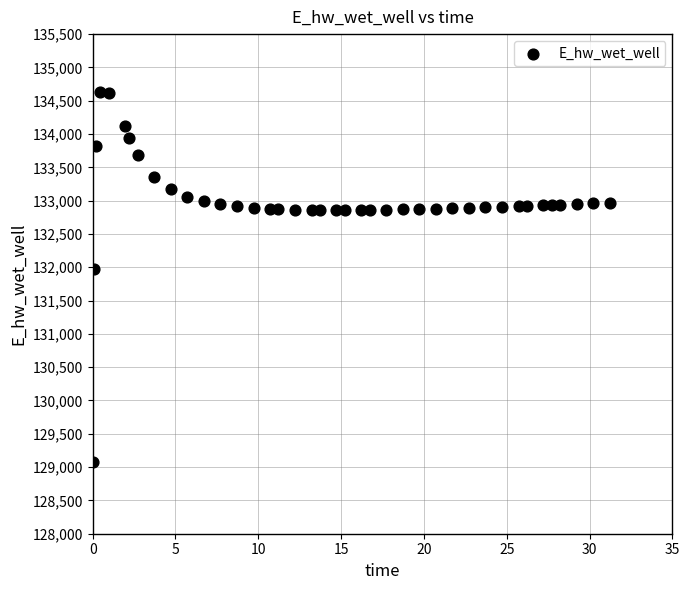

What Y value in the scatter plot is closest to 131849?

131969.9